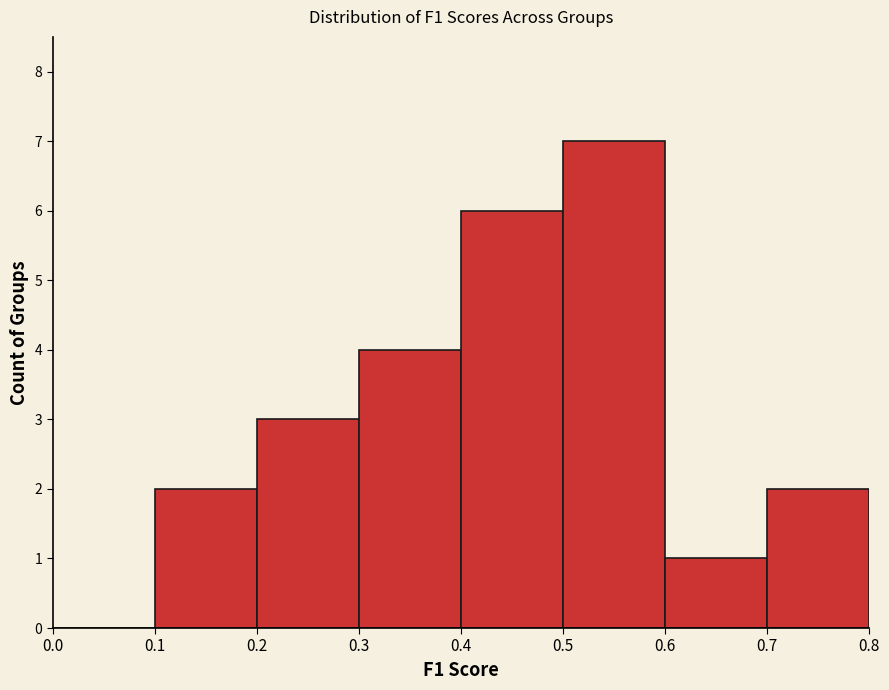

Reading left to right, transcribe this chart: for each bar, give the range it covers on the x-axis and its height. The values are not printed on the chart, so give them approximately, as read against the axis.

0.0 to 0.1: 0
0.1 to 0.2: 2
0.2 to 0.3: 3
0.3 to 0.4: 4
0.4 to 0.5: 6
0.5 to 0.6: 7
0.6 to 0.7: 1
0.7 to 0.8: 2